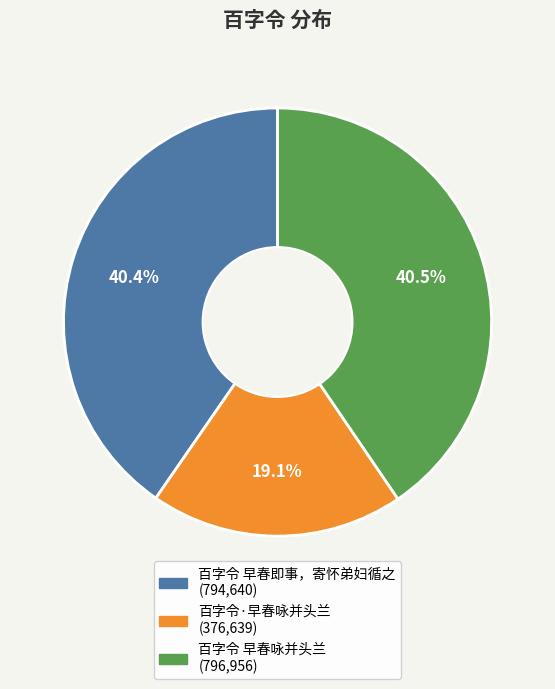

Is 百字令 早春咏并头兰 the majority of the pie?

No